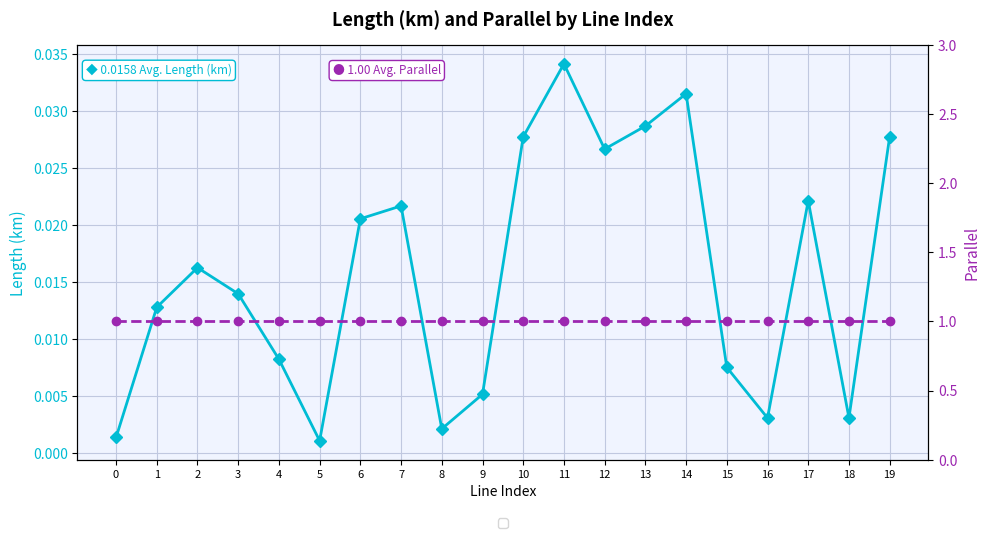

What is the value of the parallel point at the 7th from the left?

1.0